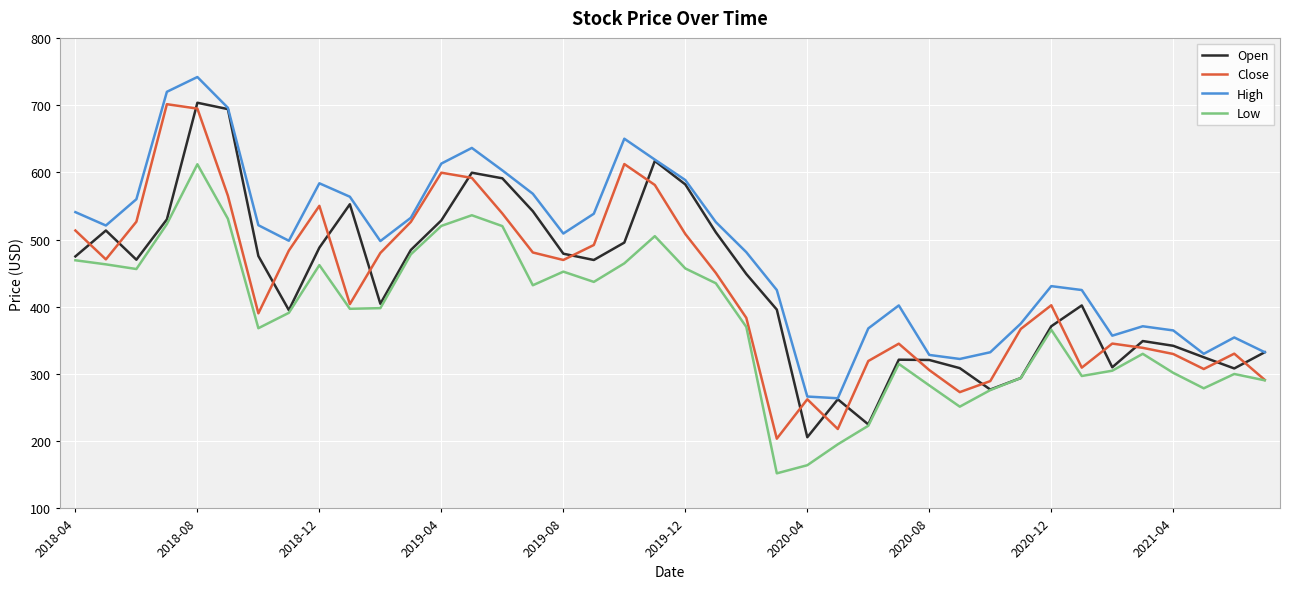

What is the difference between the maximum and minimum values in the Low series?

459.8